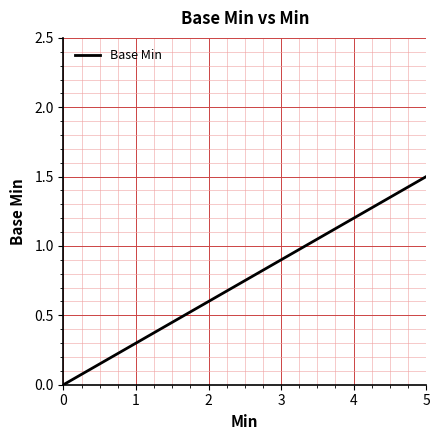

Is it true that the value at 5 is 1.5?

True